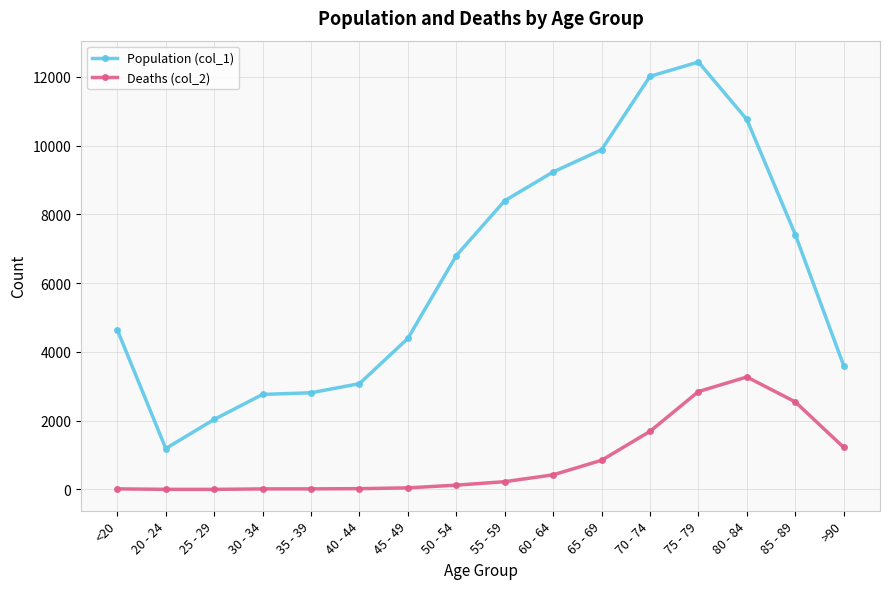

Where is the first local minimum for Population (col_1)?

20 - 24